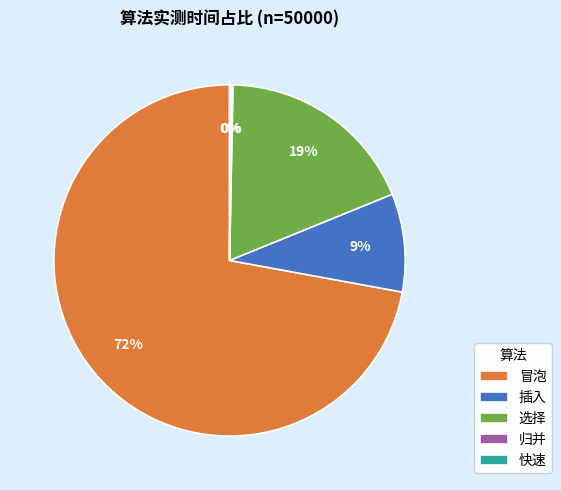

Is the sum of 插入 and 冒泡 greater than half?

Yes